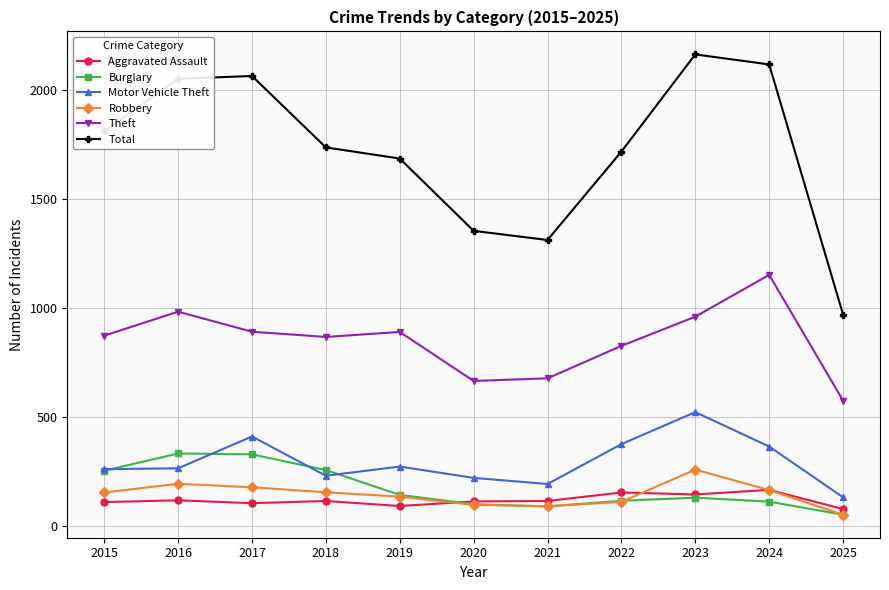

Which category has the highest value in the Robbery series?

2023